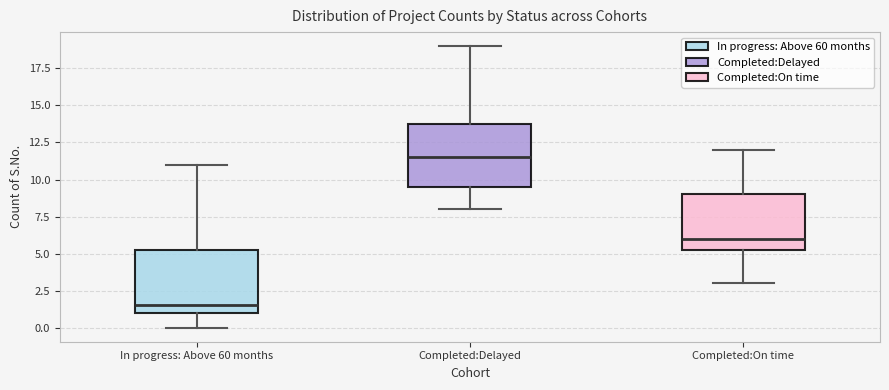

Where is the lower edge of the box for Completed:Delayed on the y-axis? The values are not printed on the chart, so give them approximately, as read against the axis.

9.5